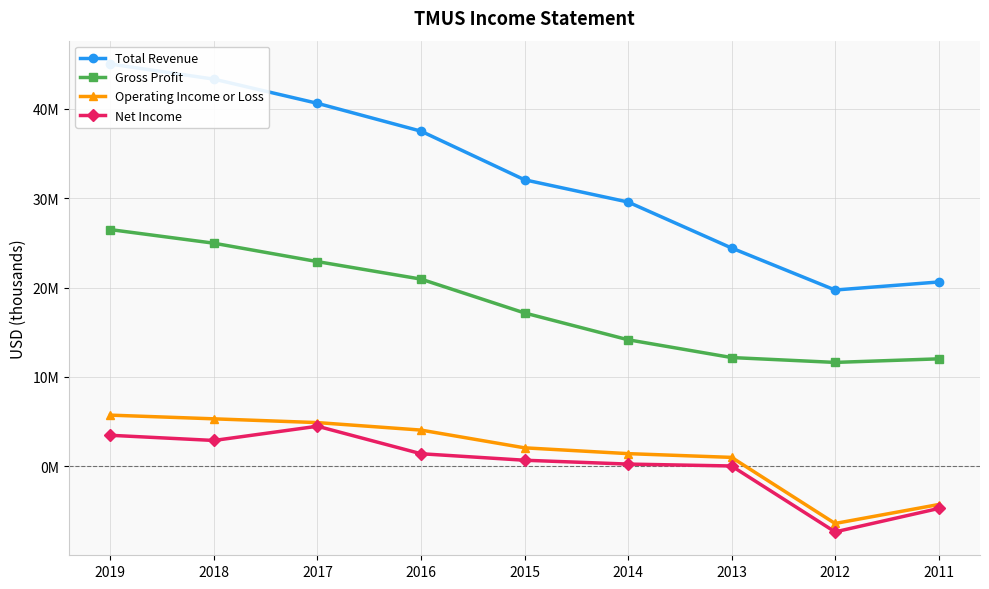

List the series in order of their peak value, lowest first.

Net Income, Operating Income or Loss, Gross Profit, Total Revenue